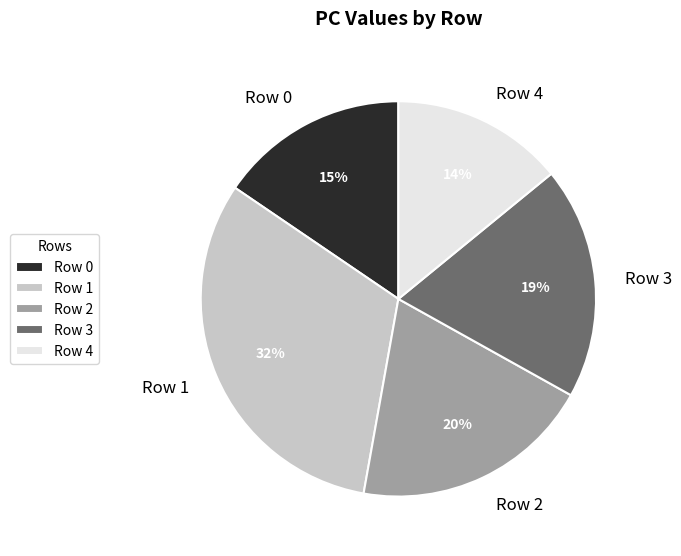

To the nearest percent, what is the average slice percentage?

20%